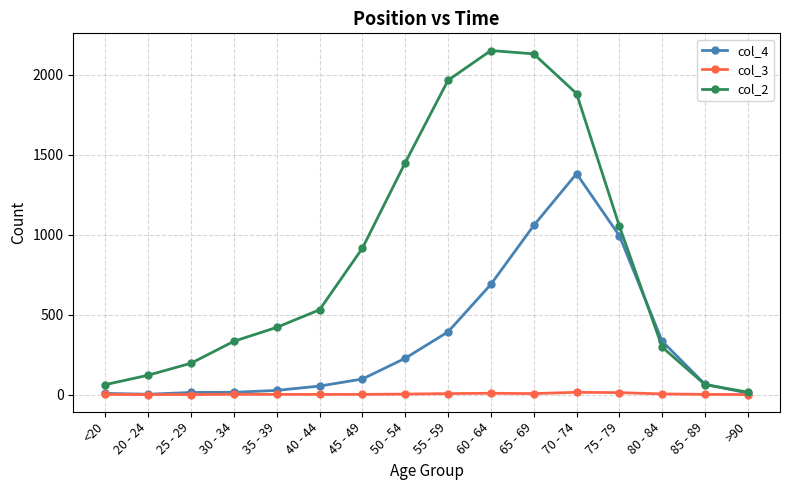

Which series changed the most between 70 - 74 and >90?

col_2